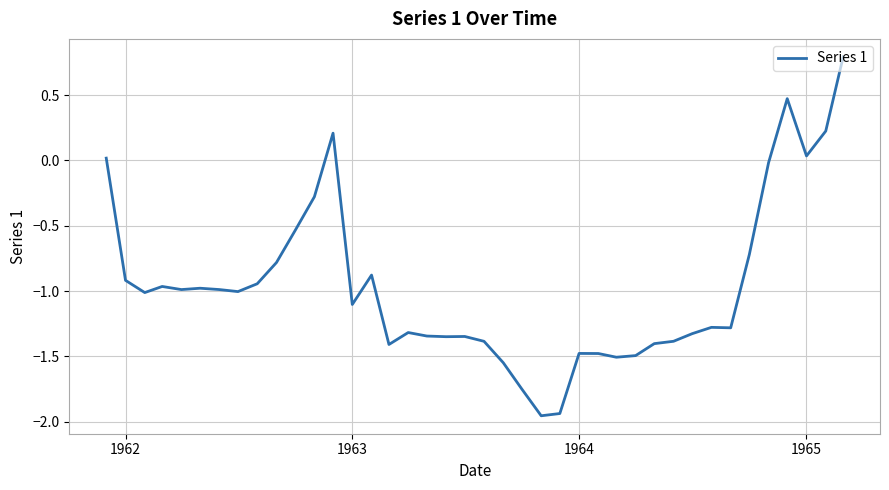

What is the difference between the second highest and second lowest values?

2.4